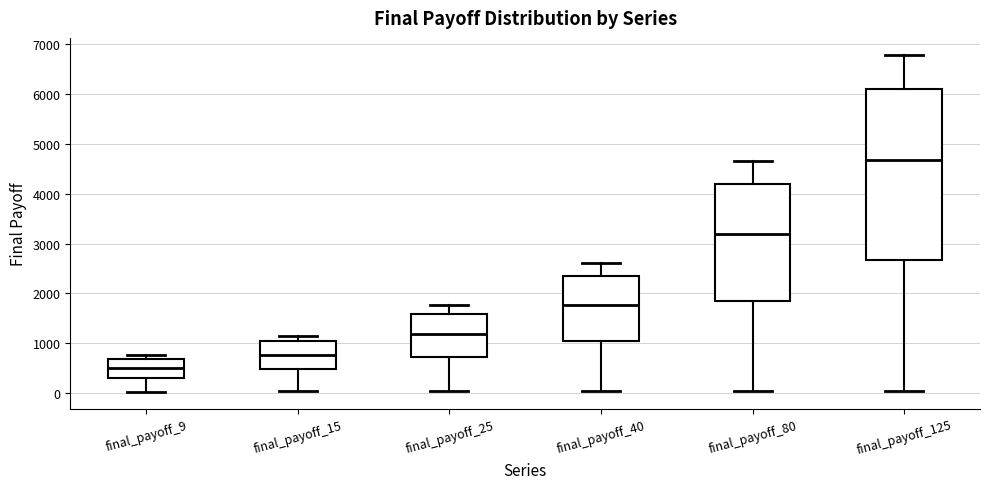

Where does the lower whisker of the box for final_payoff_40 end on the y-axis? The values are not printed on the chart, so give them approximately, as read against the axis.

100